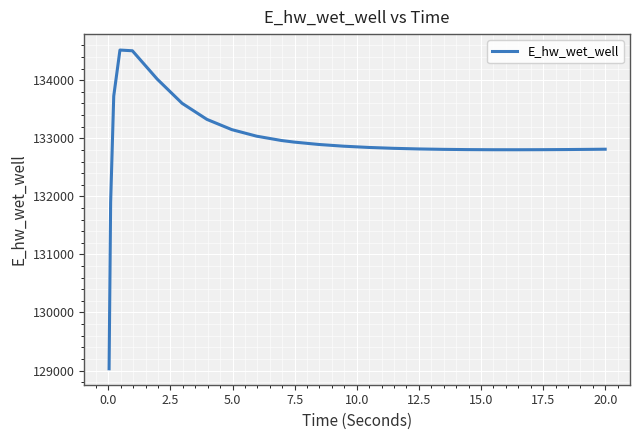

What is the minimum value shown in the chart?

129030.0